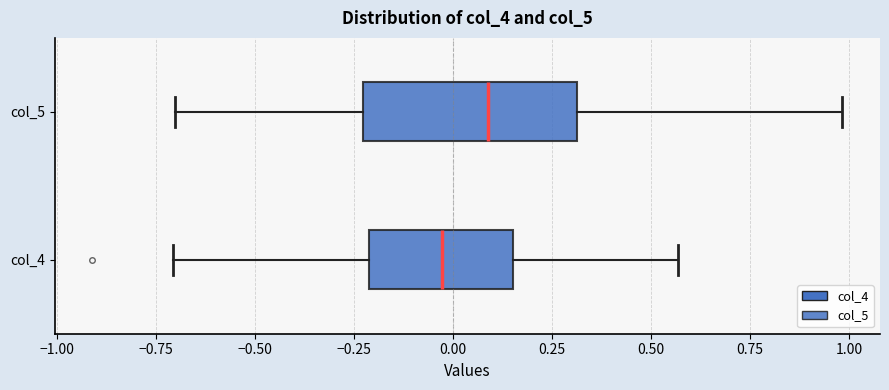

Where is the right edge of the box for col_4 on the x-axis? The values are not printed on the chart, so give them approximately, as read against the axis.

0.15